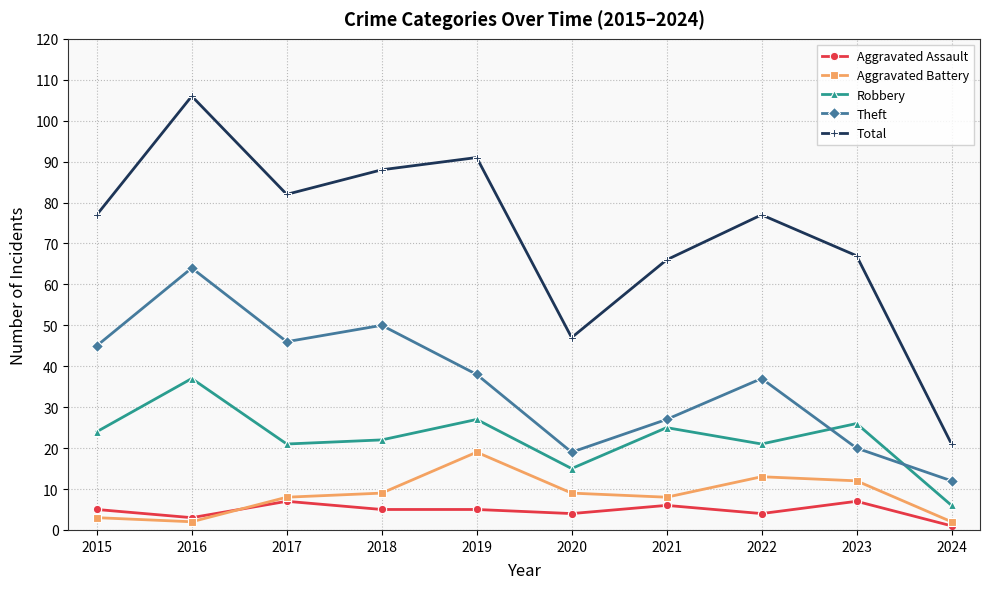

List the series in order of their peak value, highest first.

Total, Theft, Robbery, Aggravated Battery, Aggravated Assault